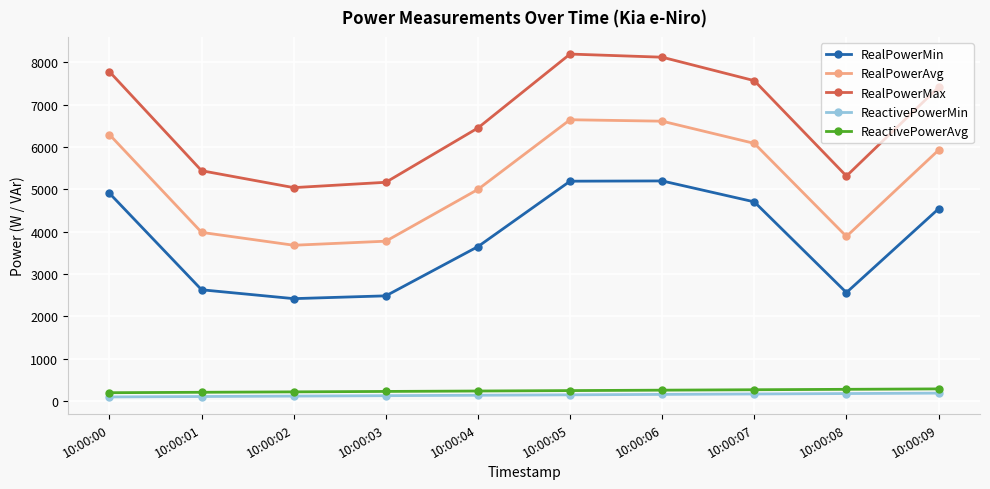

Which series has the largest total across all categories?

RealPowerMax